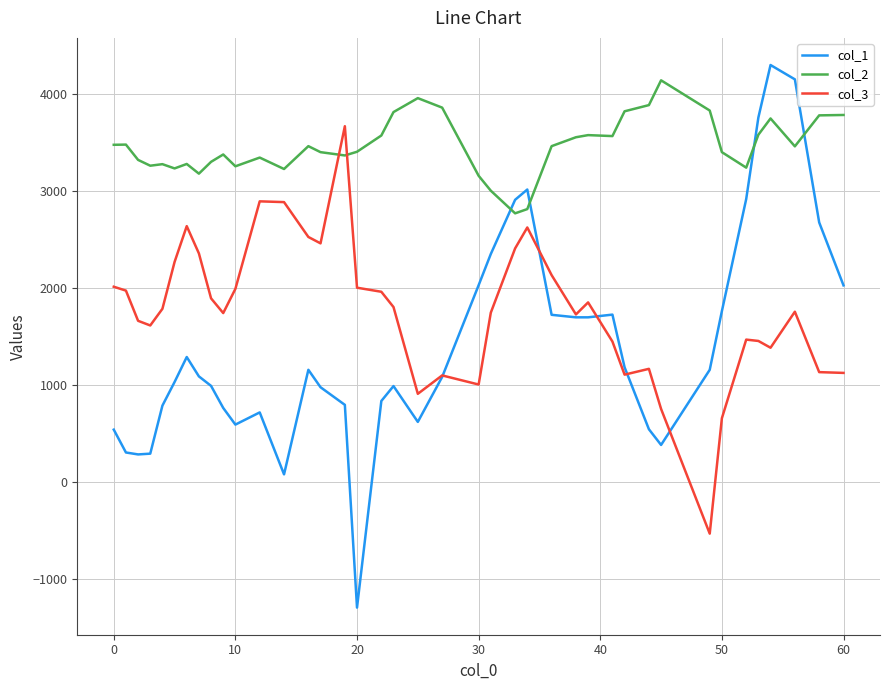

Which series has the widest spread of values?

col_1